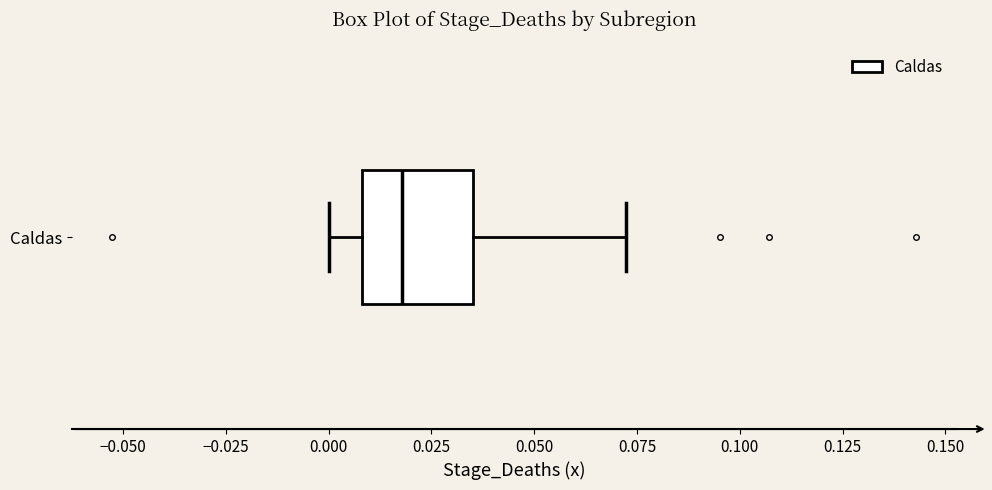

Transcribe this box plot: give where the median line is, the range the box spans, and where the two whiskers end, as read against the x-axis. The values are not printed on the chart, so give them approximately, as read against the axis.

median 0.020, box 0.010 to 0.035, whiskers 0.000 to 0.070